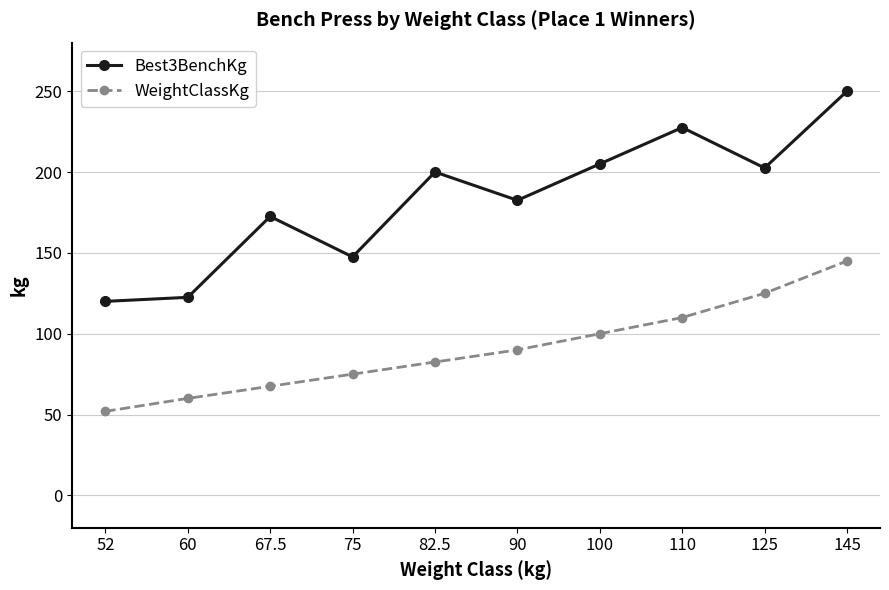

How many values in the WeightClassKg series are below 90?

5